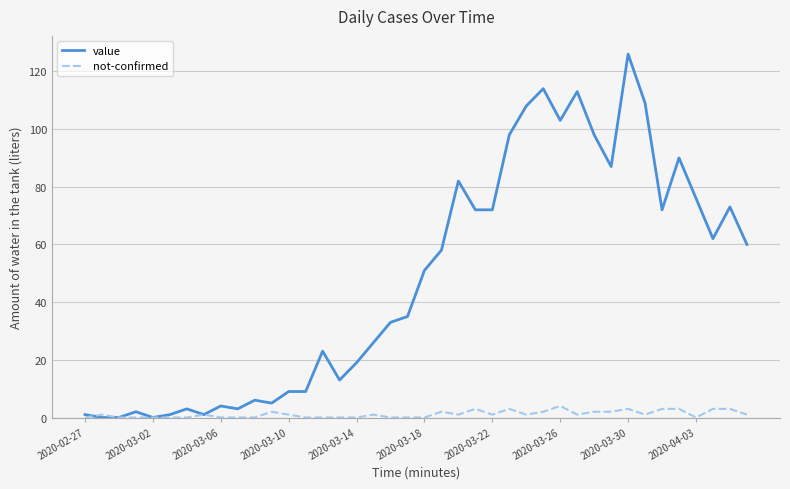

Rank the series by their average value, from highest to lowest.

value, not-confirmed